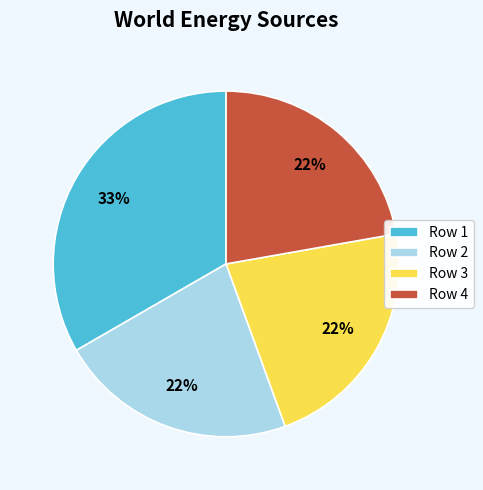

Is there a majority slice in this chart?

No